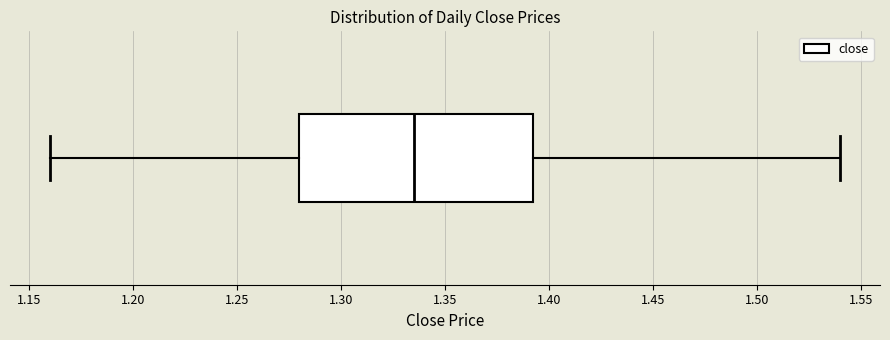

Transcribe this box plot: give where the median line is, the range the box spans, and where the two whiskers end, as read against the x-axis. The values are not printed on the chart, so give them approximately, as read against the axis.

median 1.335, box 1.280 to 1.395, whiskers 1.160 to 1.540